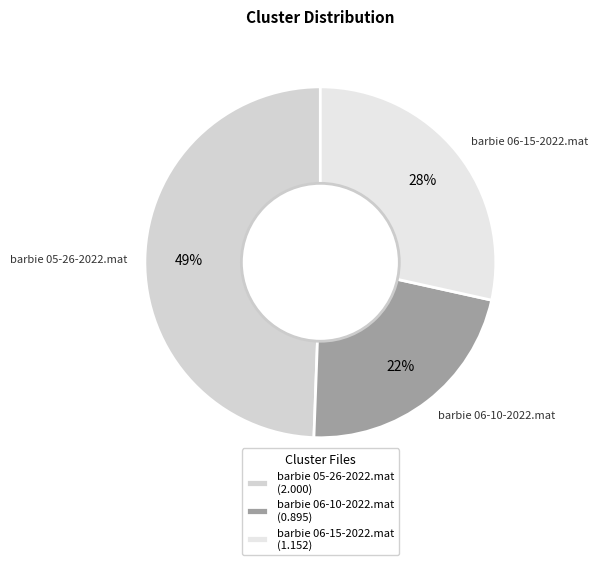

What is the smallest slice in the pie chart?

barbie 06-10-2022.mat